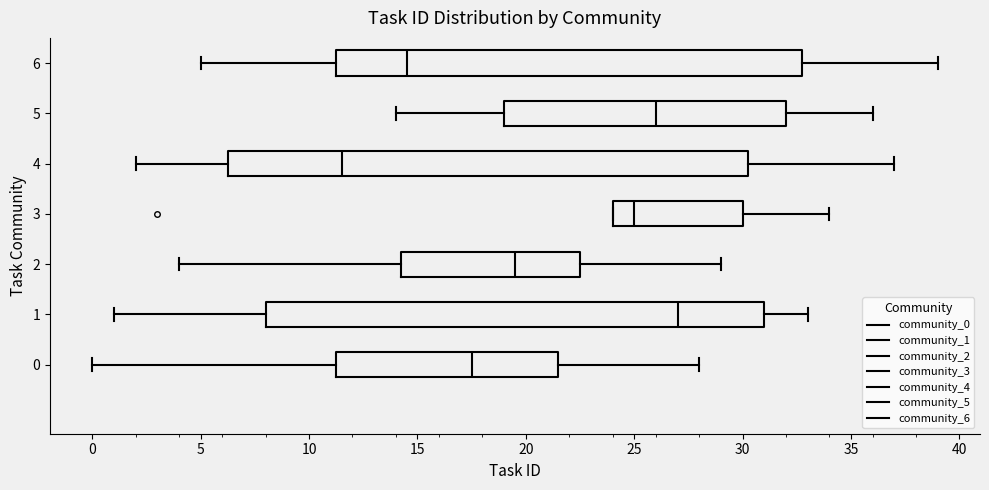

Which box's median line is the furthest to the left?

4